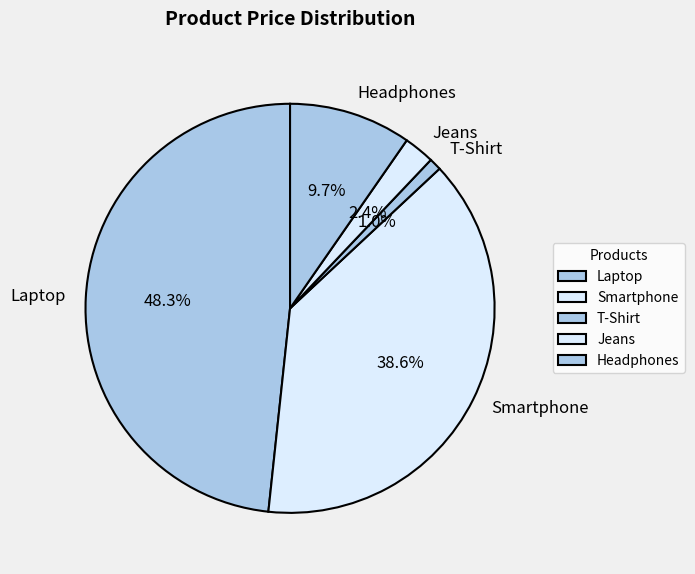

To the nearest percent, what is the combined percentage of Jeans and Headphones?

12%